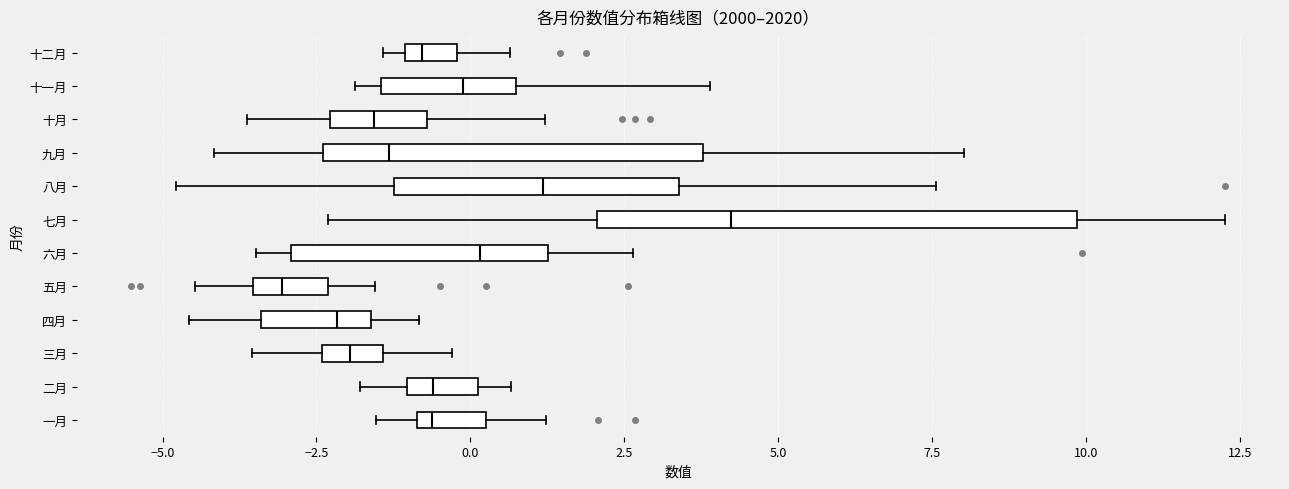

Where is the right edge of the box for 七月 on the x-axis? The values are not printed on the chart, so give them approximately, as read against the axis.

10.0